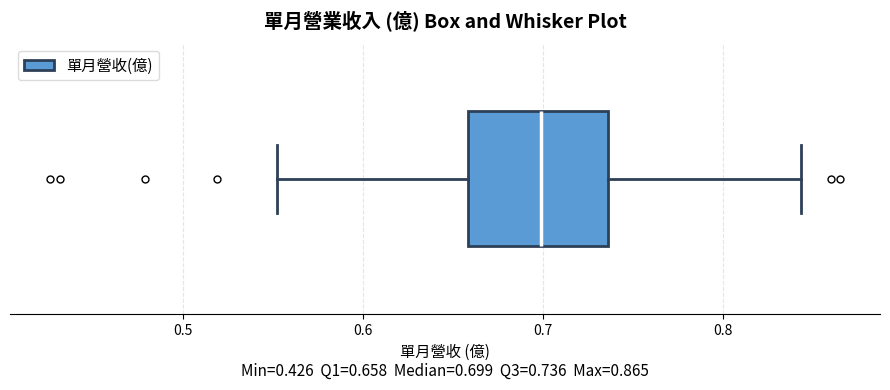

Transcribe this box plot: give where the median line is, the range the box spans, and where the two whiskers end, as read against the x-axis. The values are not printed on the chart, so give them approximately, as read against the axis.

median 0.70, box 0.66 to 0.74, whiskers 0.55 to 0.84